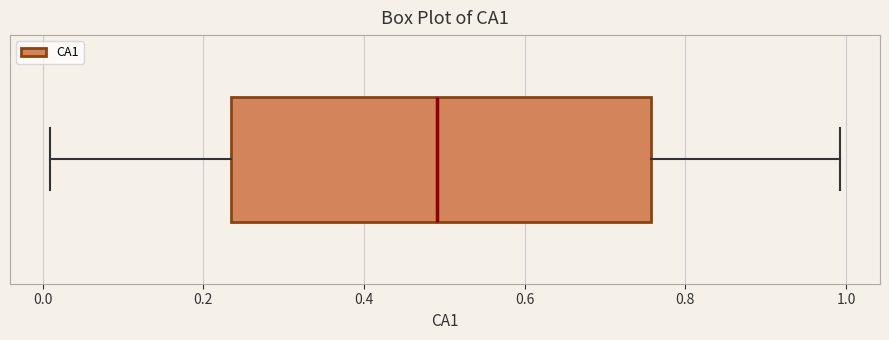

Transcribe this box plot: give where the median line is, the range the box spans, and where the two whiskers end, as read against the x-axis. The values are not printed on the chart, so give them approximately, as read against the axis.

median 0.50, box 0.24 to 0.76, whiskers 0.00 to 1.00